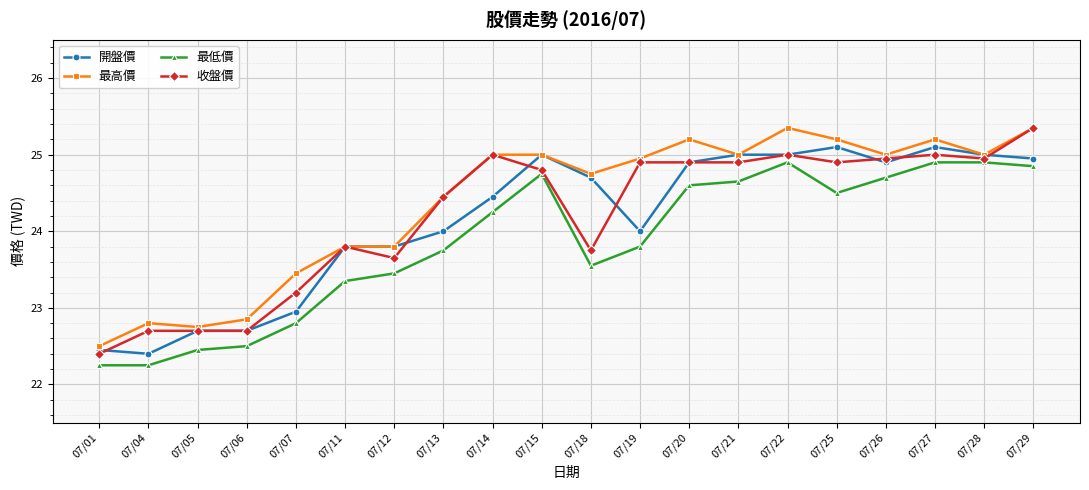

True or false: 最低價 and 開盤價 cross at least once.

False